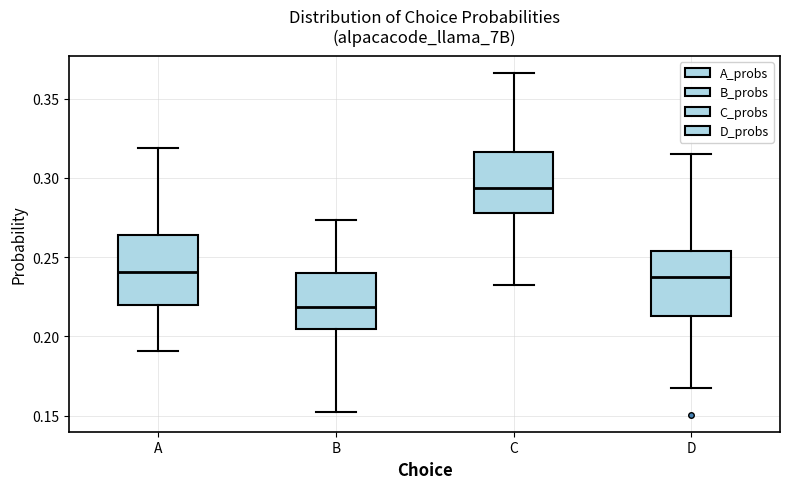

Where does the upper whisker of the box for B end on the y-axis? The values are not printed on the chart, so give them approximately, as read against the axis.

0.275